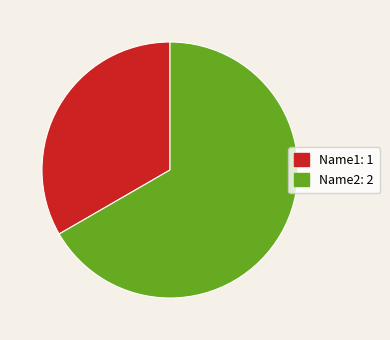

How many slices are in this pie chart?

2